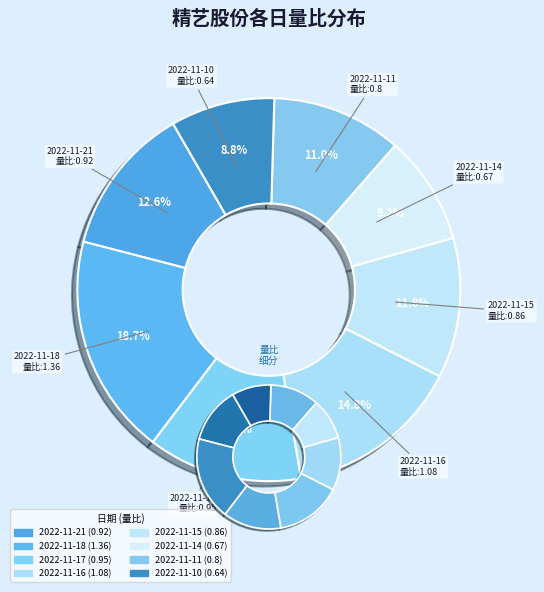

How much of the chart is everything except 2022-11-17?

87.0%